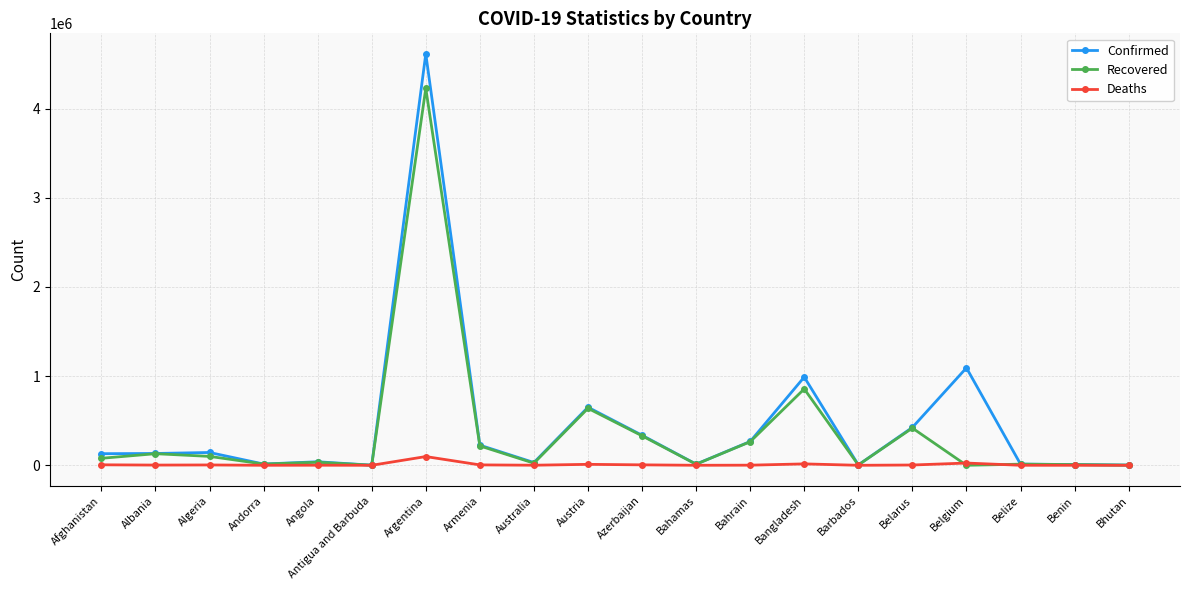

Which series has the largest range (max minus min)?

Confirmed